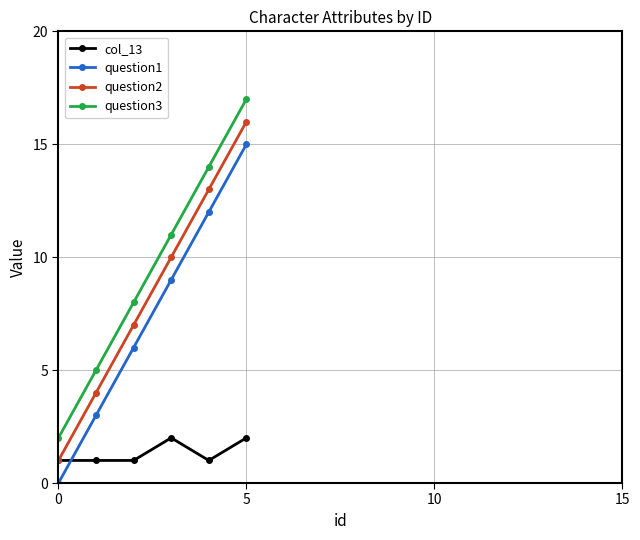

List the series in order of their peak value, highest first.

question3, question2, question1, col_13